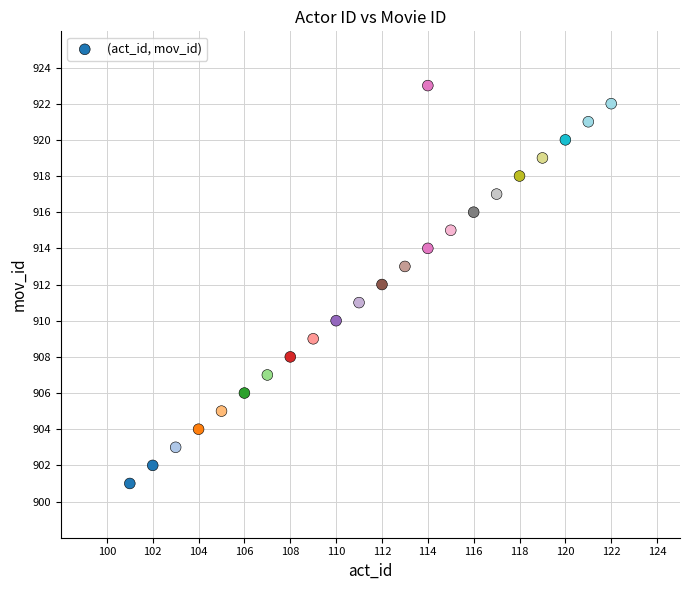

What is the range of X values (max minus min)?

21